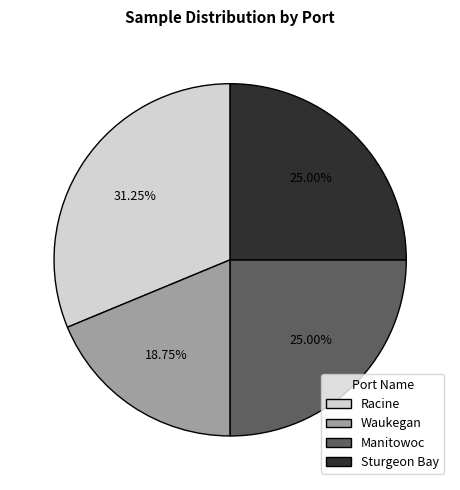

Does Manitowoc represent more than half of the total?

No